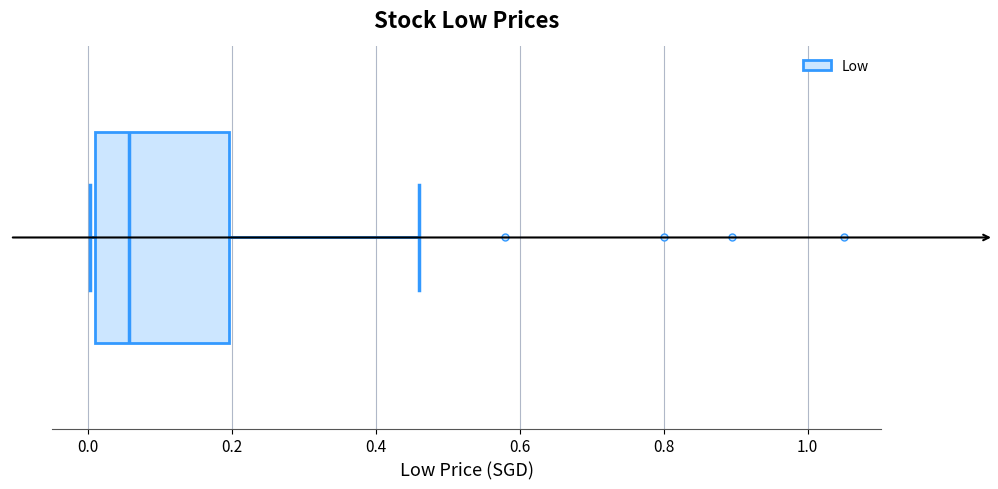

Transcribe this box plot: give where the median line is, the range the box spans, and where the two whiskers end, as read against the x-axis. The values are not printed on the chart, so give them approximately, as read against the axis.

median 0.06, box 0.02 to 0.20, whiskers 0.00 to 0.46